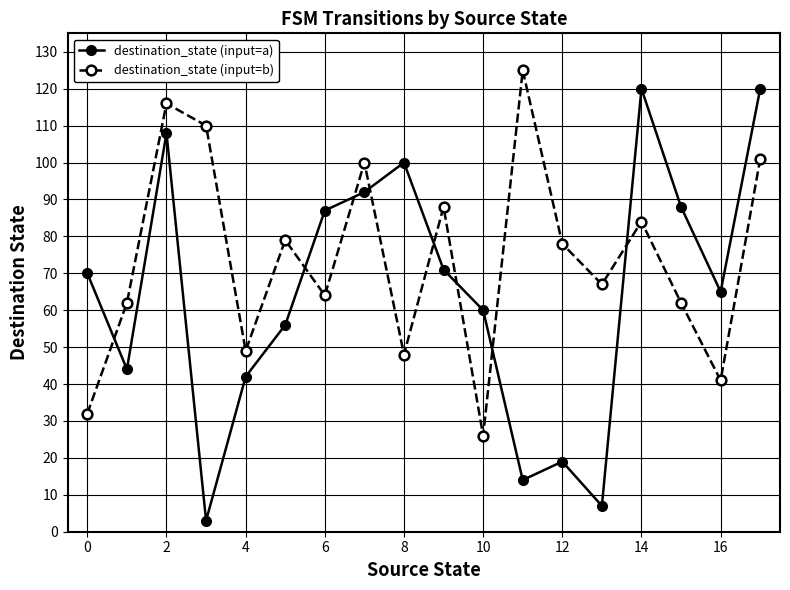

Which series has the largest total across all categories?

destination_state (input=b)